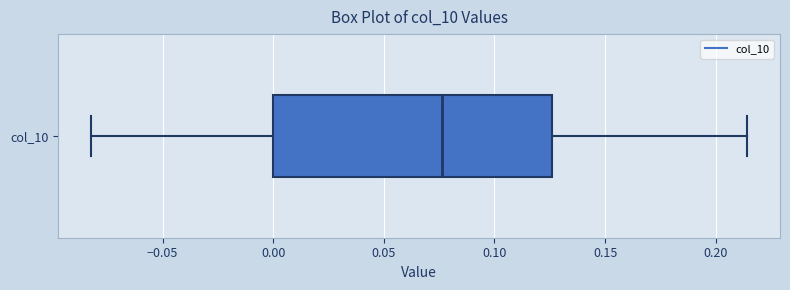

Read this box plot against the x-axis: the position of the median line, the range covered by the box, and the ends of both whiskers. The values are not printed on the chart, so give them approximately, as read against the axis.

median 0.075, box 0.000 to 0.125, whiskers -0.080 to 0.215